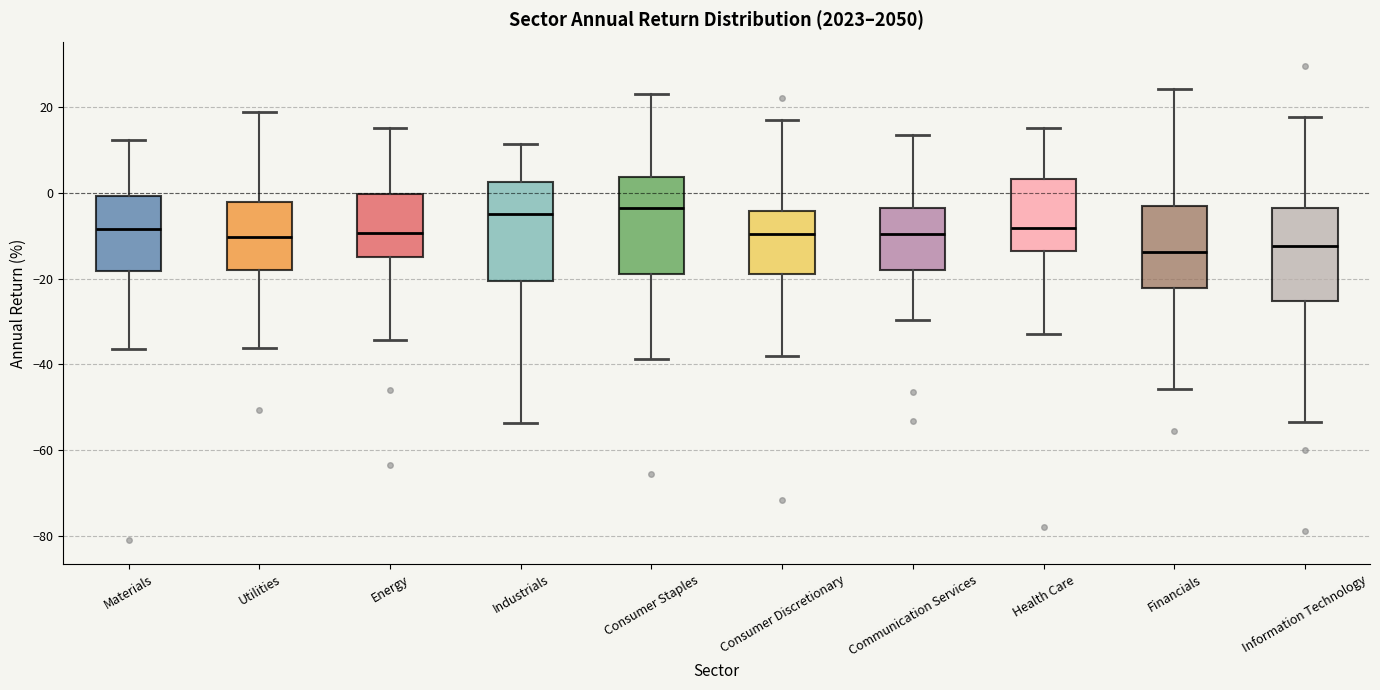

Reading left to right, transcribe this box plot: for each box, give where its median line is, the range the box spans, and where its two whiskers end, as read against the y-axis. The values are not printed on the chart, so give them approximately, as read against the axis.

Materials: median -8, box -18 to 0, whiskers -36 to 12
Utilities: median -10, box -18 to -2, whiskers -36 to 20
Energy: median -10, box -14 to 0, whiskers -34 to 16
Industrials: median -4, box -20 to 2, whiskers -54 to 12
Consumer Staples: median -4, box -18 to 4, whiskers -38 to 24
Consumer Discretionary: median -10, box -18 to -4, whiskers -38 to 18
Communication Services: median -10, box -18 to -4, whiskers -30 to 14
Health Care: median -8, box -14 to 4, whiskers -32 to 16
Financials: median -14, box -22 to -4, whiskers -46 to 24
Information Technology: median -12, box -26 to -4, whiskers -54 to 18